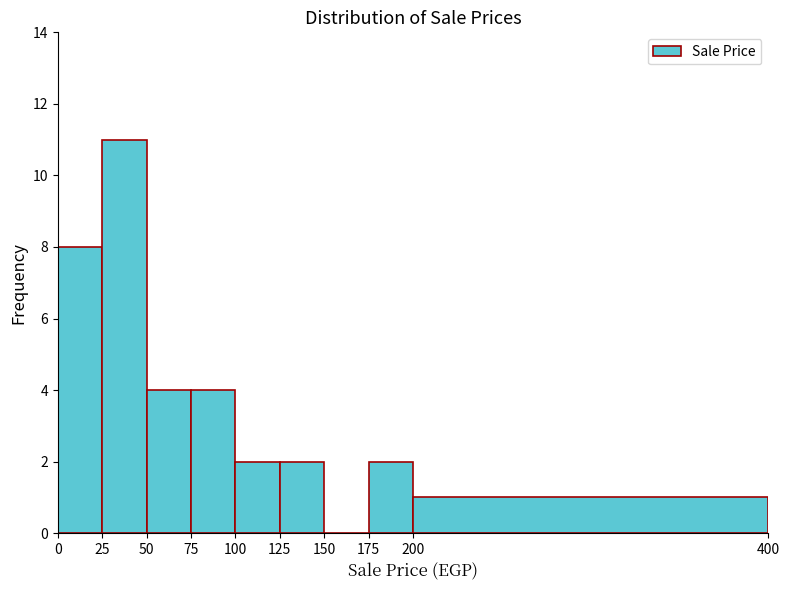

Which range on the x-axis has the tallest bar?

25 to 50